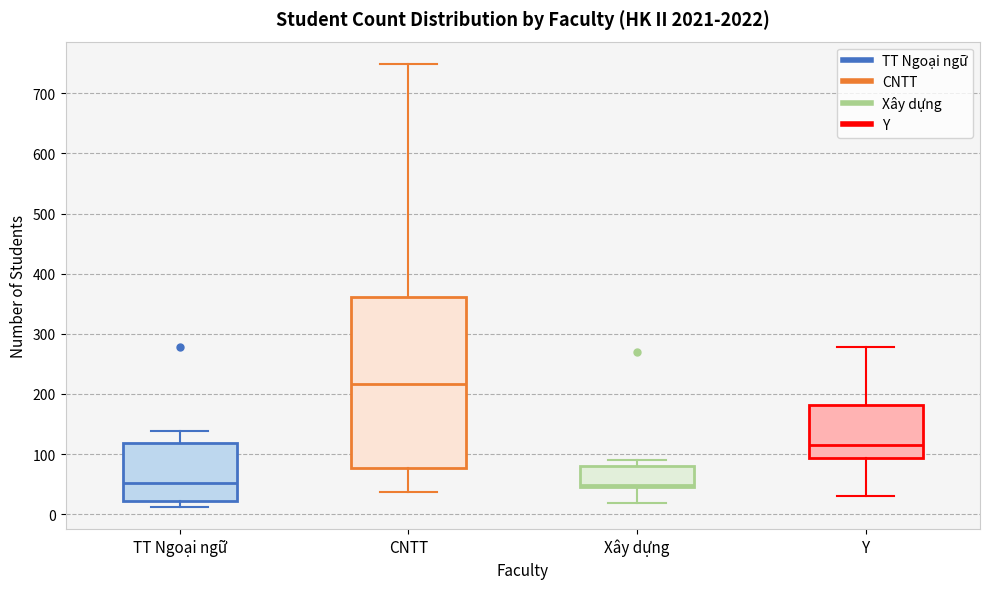

Comparing the boxes themselves (not the whiskers), which one is the tallest?

CNTT